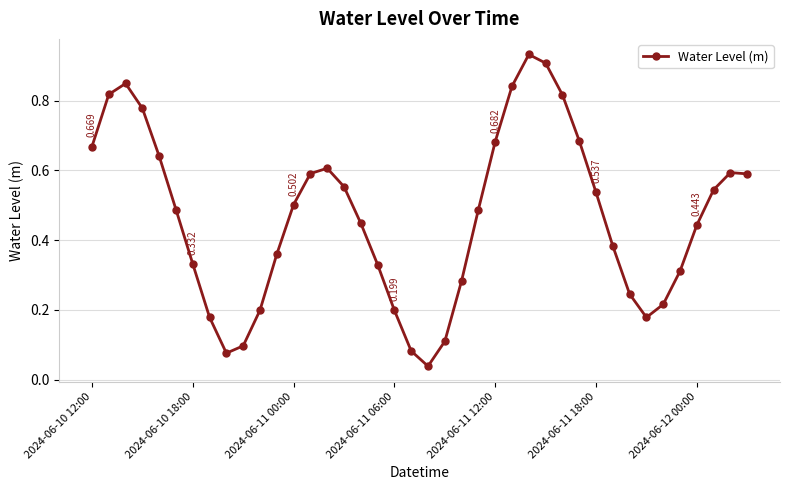

True or false: the data has more than 1 interior local peaks.

True